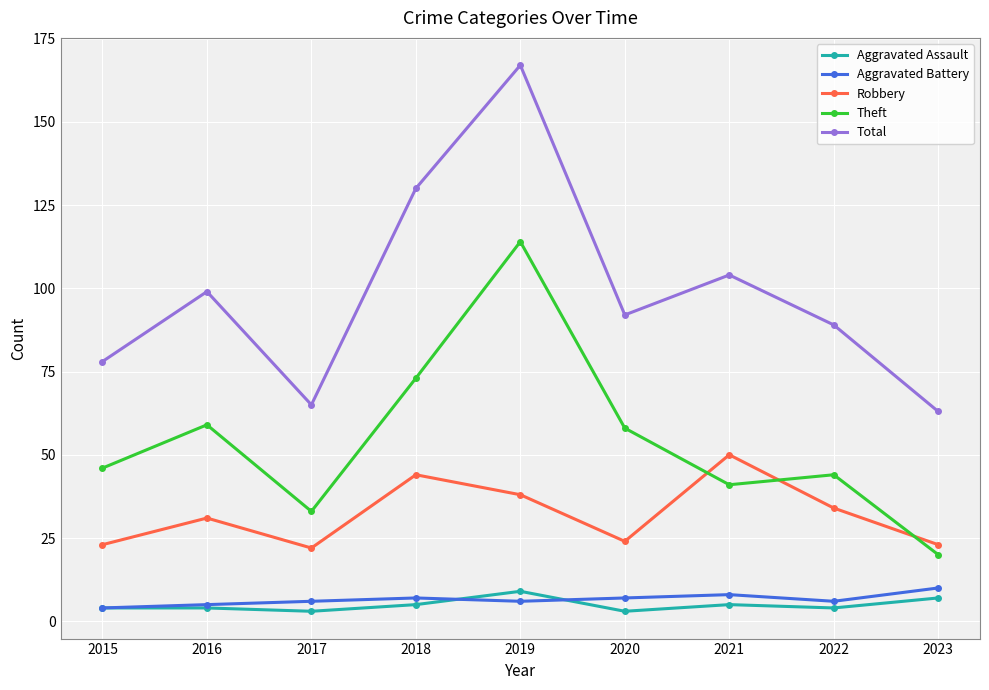

What is the smallest value displayed?

3